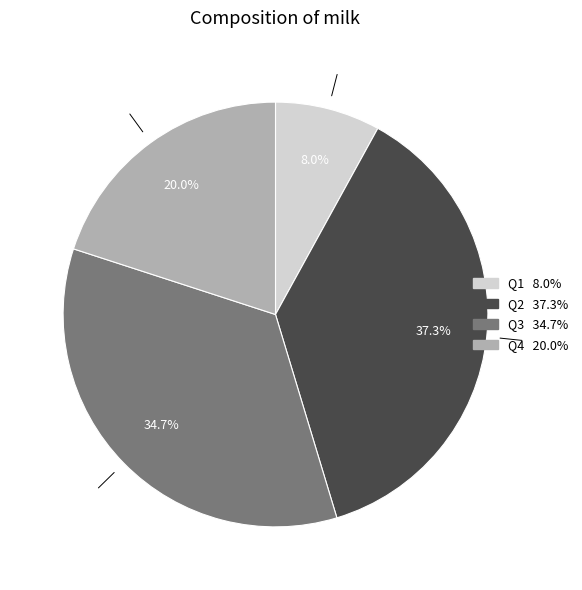

The Q2 slice represents 46% of the pie. True or false?

False